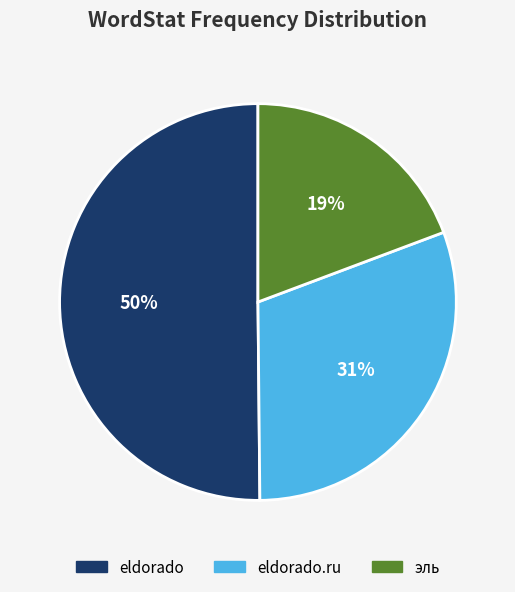

Count the number of slices in the pie.

3